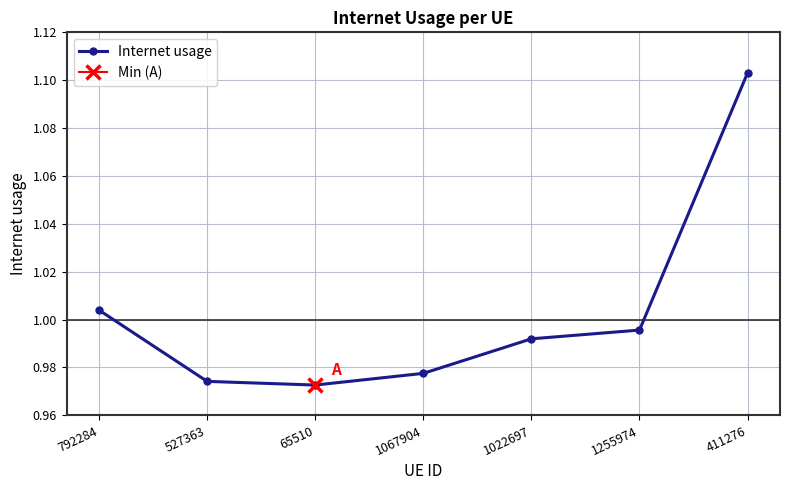

Does the chart display data point markers on the line(s)?

Yes